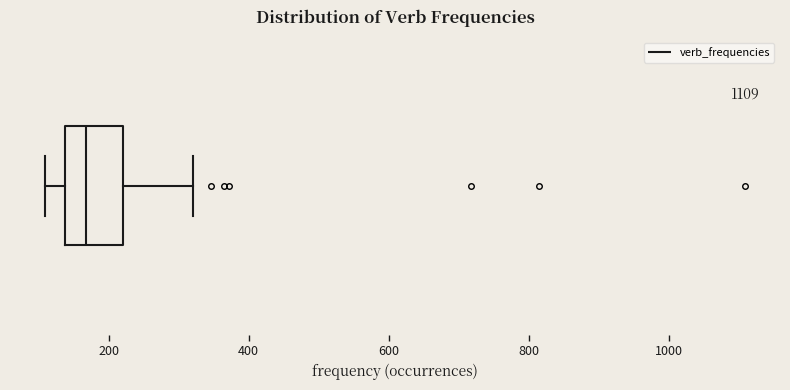

Transcribe this box plot: give where the median line is, the range the box spans, and where the two whiskers end, as read against the x-axis. The values are not printed on the chart, so give them approximately, as read against the axis.

median 160, box 140 to 220, whiskers 100 to 320